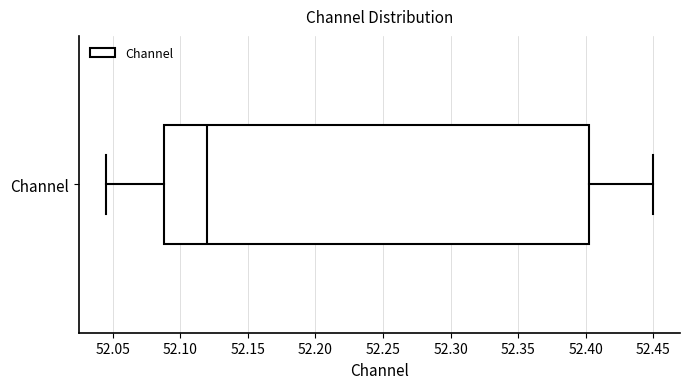

Transcribe this box plot: give where the median line is, the range the box spans, and where the two whiskers end, as read against the x-axis. The values are not printed on the chart, so give them approximately, as read against the axis.

median 52.120, box 52.090 to 52.405, whiskers 52.045 to 52.450